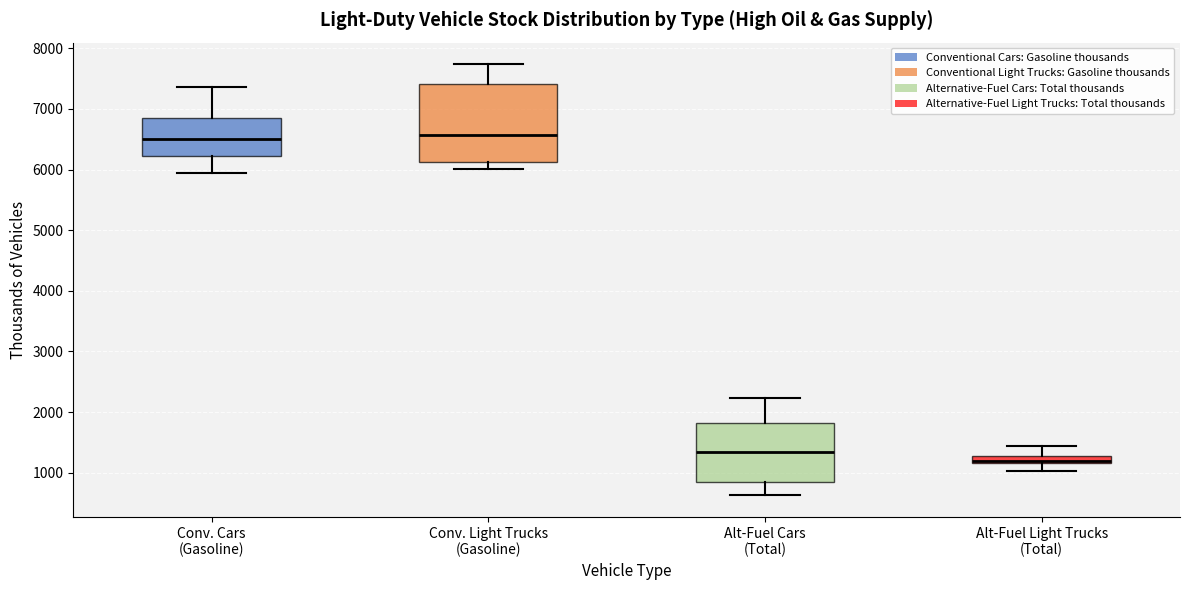

Where does the upper whisker of the box for Conv. Light Trucks (Gasoline) end on the y-axis? The values are not printed on the chart, so give them approximately, as read against the axis.

7700